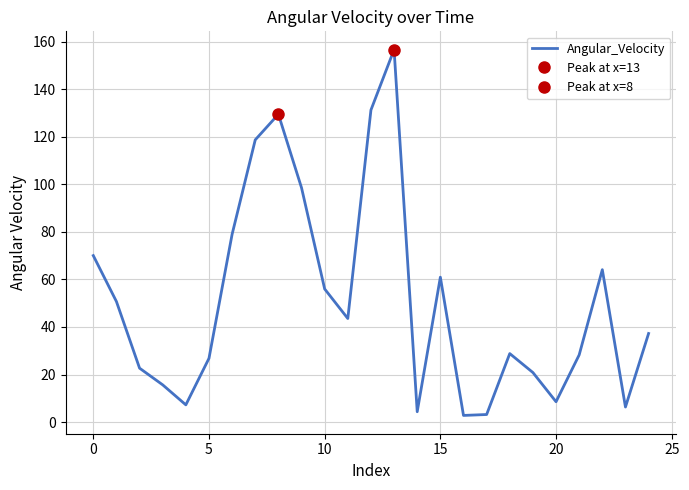

What is the value of the 10th point from the left?

98.5